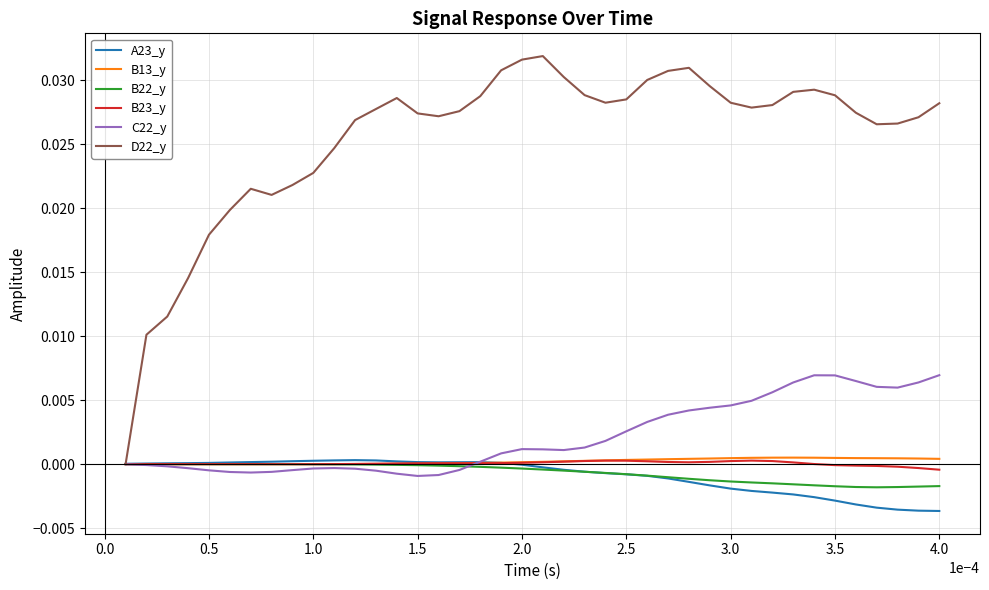

Which series has the largest range (max minus min)?

D22_y